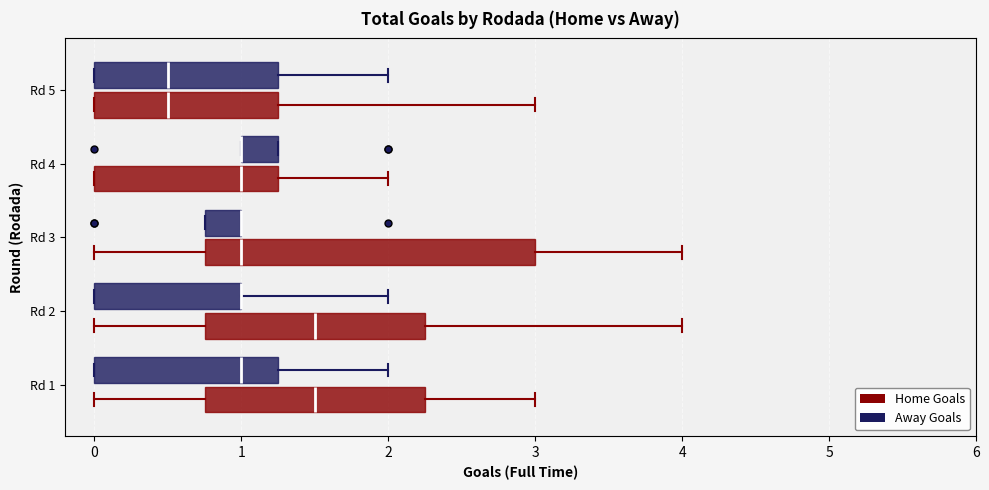

Reading bottom to top, transcribe this box plot: for each box, give where its median line is, the range the box spans, and where its two whiskers end, as read against the x-axis. The values are not printed on the chart, so give them approximately, as read against the axis.

Rd 1 (Home Goals): median 1.5, box 0.8 to 2.3, whiskers 0.0 to 3.0
Rd 1 (Away Goals): median 1.0, box 0.0 to 1.3, whiskers 0.0 to 2.0
Rd 2 (Home Goals): median 1.5, box 0.8 to 2.3, whiskers 0.0 to 4.0
Rd 2 (Away Goals): median 1.0 (drawn on the box's right edge), box 0.0 to 1.0, whiskers 0.0 to 2.0
Rd 3 (Home Goals): median 1.0, box 0.8 to 3.0, whiskers 0.0 to 4.0
Rd 3 (Away Goals): median 1.0 (drawn on the box's right edge), box 0.8 to 1.0, whiskers 0.8 to 1.0
Rd 4 (Home Goals): median 1.0, box 0.0 to 1.3, whiskers 0.0 to 2.0
Rd 4 (Away Goals): median 1.0 (drawn on the box's left edge), box 1.0 to 1.3, whiskers 1.0 to 1.3
Rd 5 (Home Goals): median 0.5, box 0.0 to 1.3, whiskers 0.0 to 3.0
Rd 5 (Away Goals): median 0.5, box 0.0 to 1.3, whiskers 0.0 to 2.0